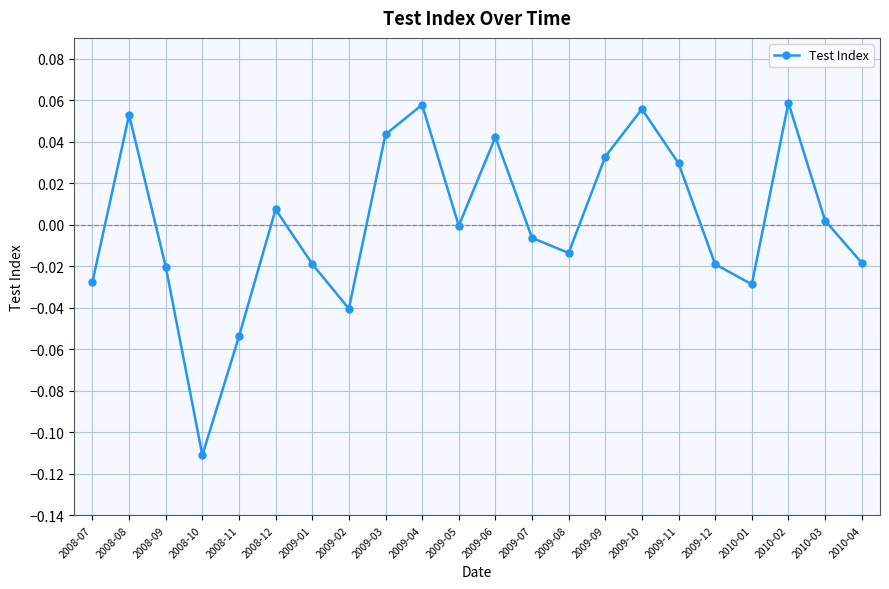

Between 2009-09 and 2009-07, which is larger?

2009-09